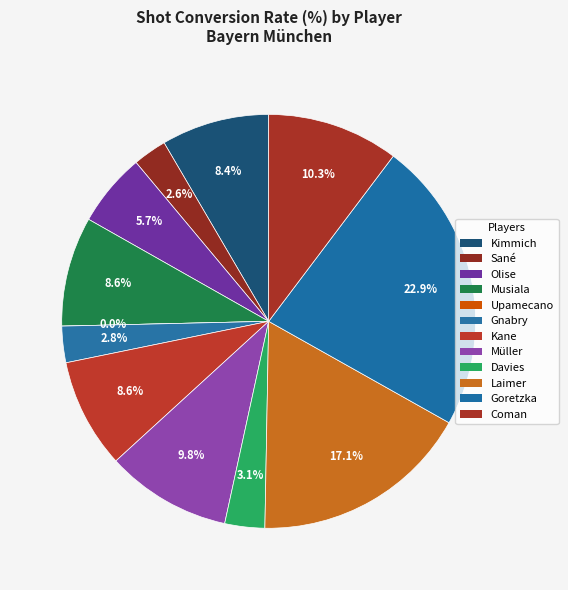

Which category has the biggest portion of the pie?

Goretzka